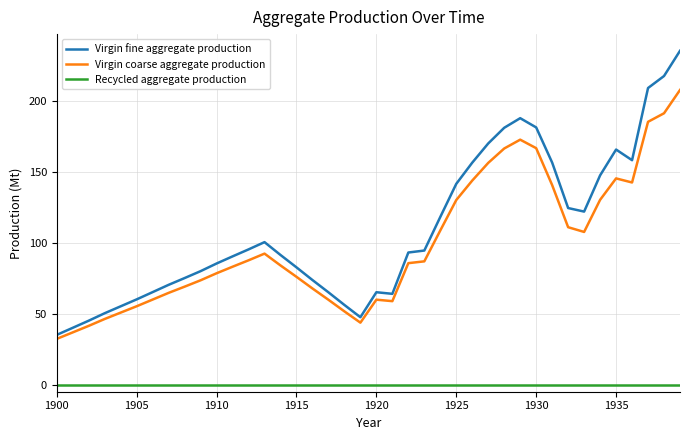

What is the difference between the maximum and minimum values in the Virgin fine aggregate production series?

200.0